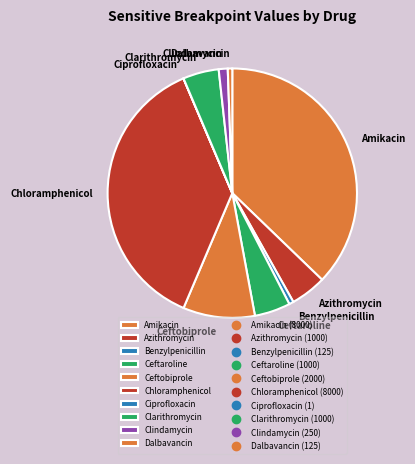

Approximately how many times larger is the value at Chloramphenicol compared to Ceftobiprole?

4.0